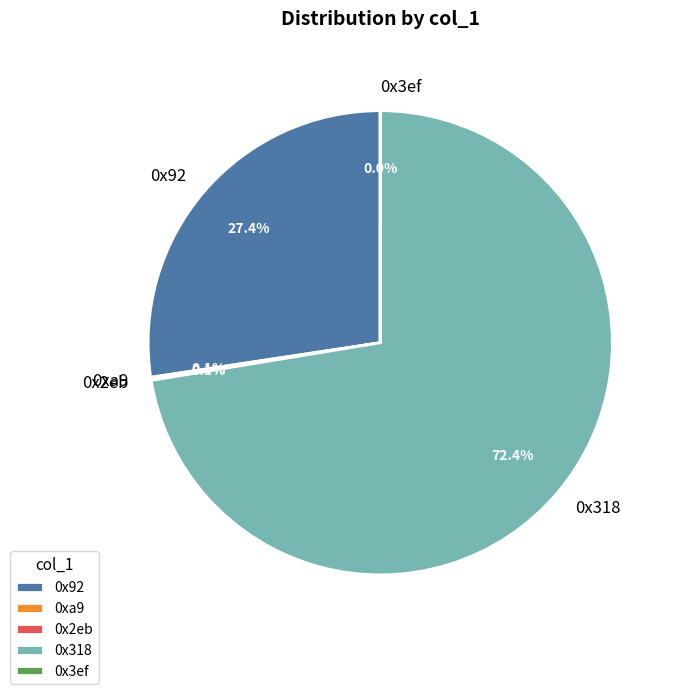

Which category has the biggest portion of the pie?

0x318